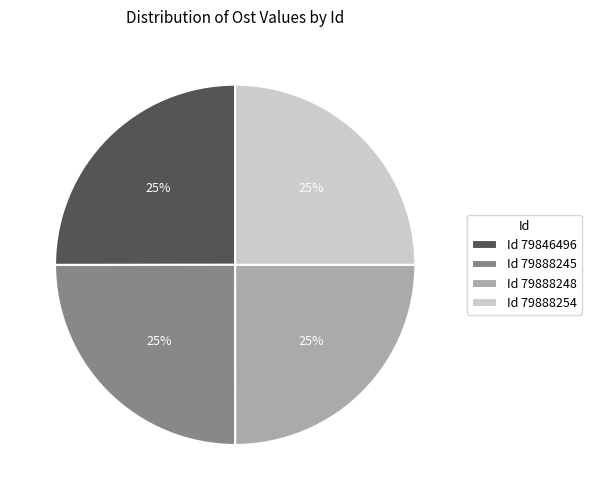

To the nearest percent, what is the combined percentage of Id 79888254 and Id 79888248?

50%